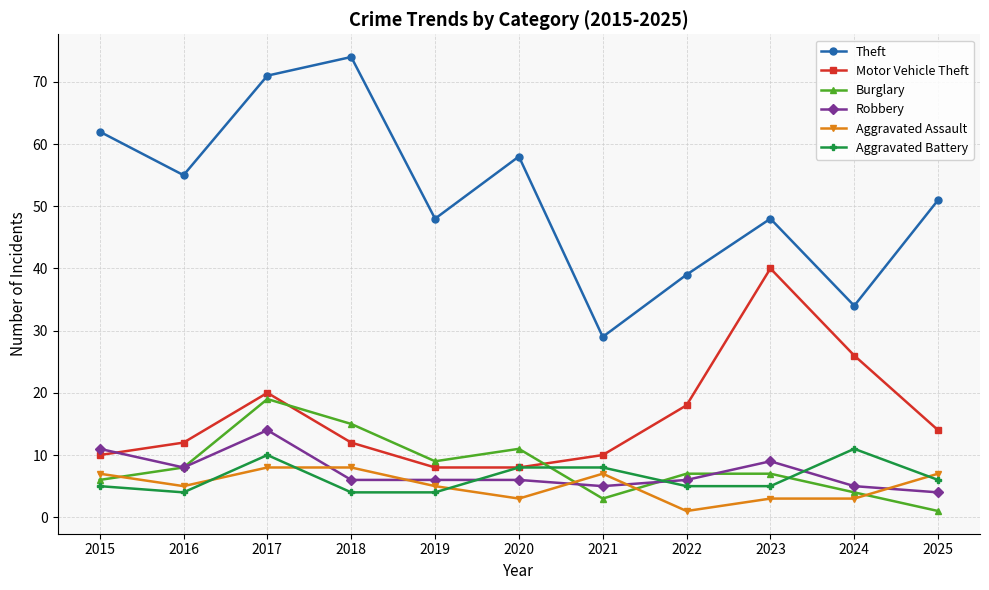

What is the lowest value of the Robbery series?

4